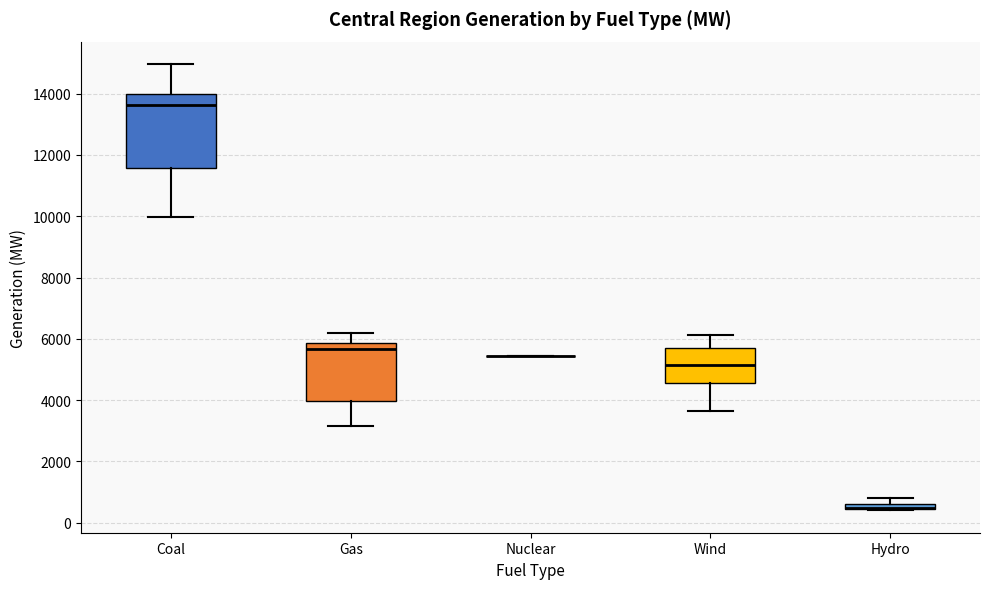

Which box is the tallest, from its lower edge to its upper edge?

Coal